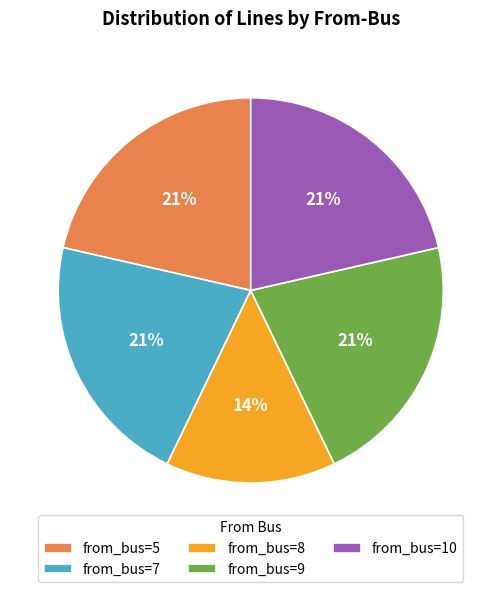

What is the ratio of the value at from_bus=5 to the value at from_bus=9?

1.0